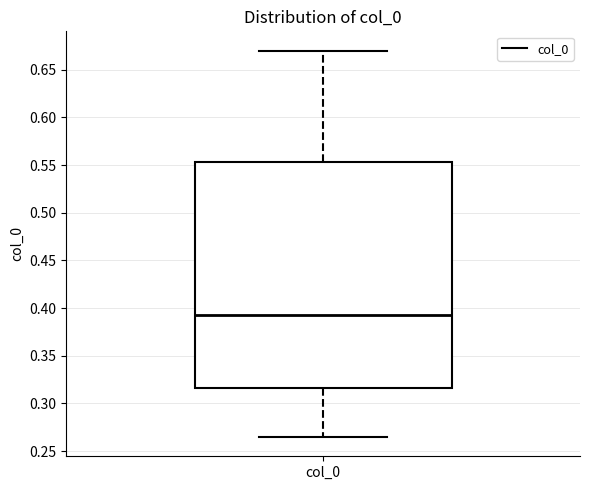

Read this box plot against the y-axis: the position of the median line, the range covered by the box, and the ends of both whiskers. The values are not printed on the chart, so give them approximately, as read against the axis.

median 0.390, box 0.315 to 0.555, whiskers 0.265 to 0.670